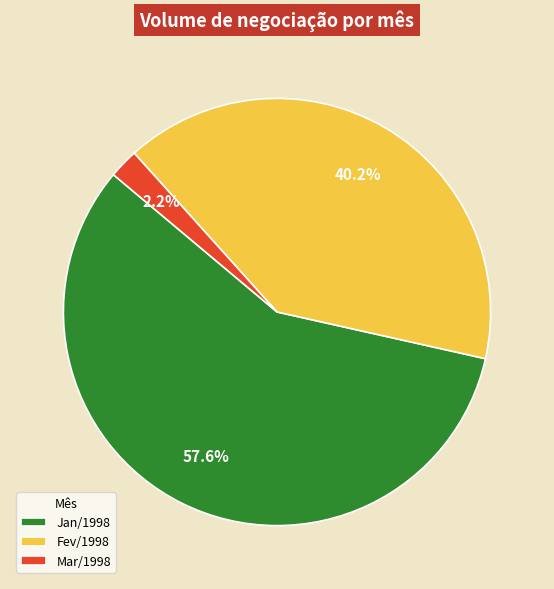

Which category has the smallest portion of the pie?

Mar/1998